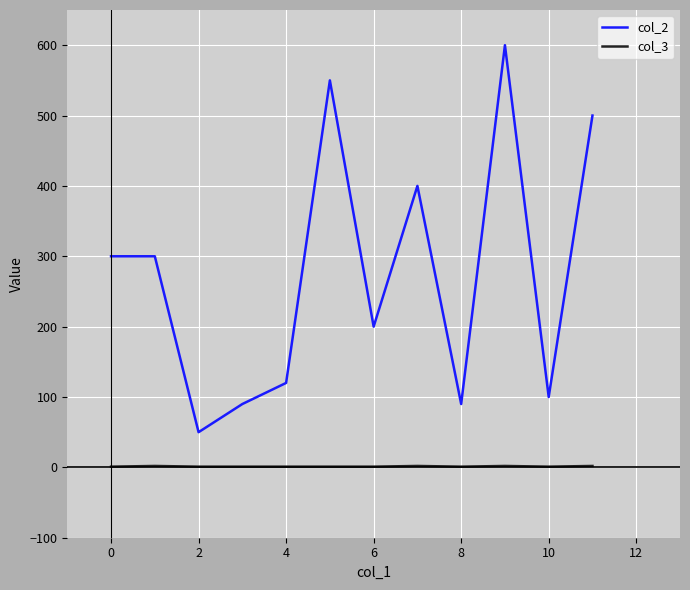

Which series has the largest range (max minus min)?

col_2